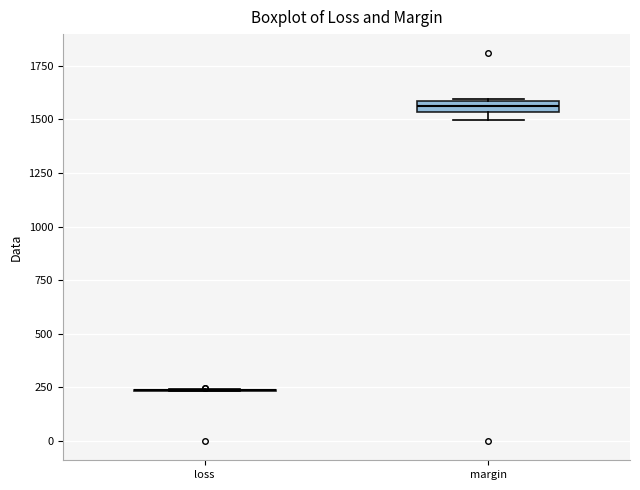

Where is the lower edge of the box for margin on the y-axis? The values are not printed on the chart, so give them approximately, as read against the axis.

1550